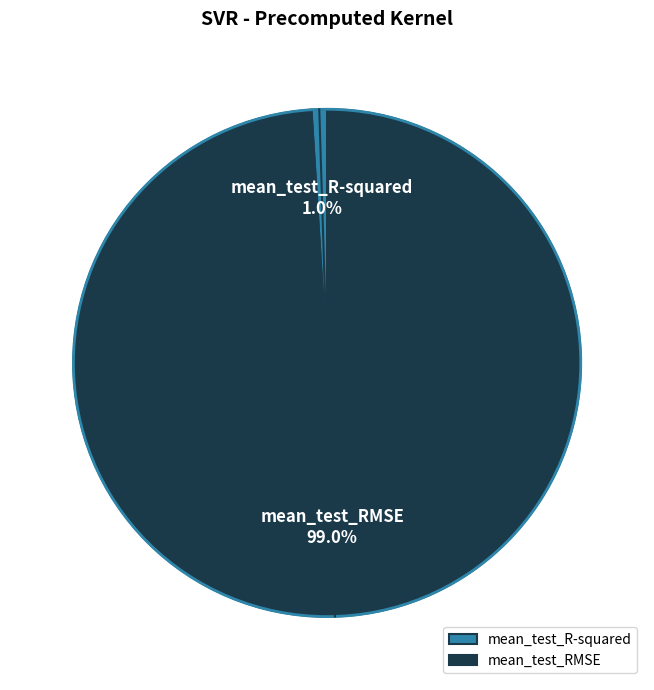

Which slice is the largest?

mean_test_RMSE